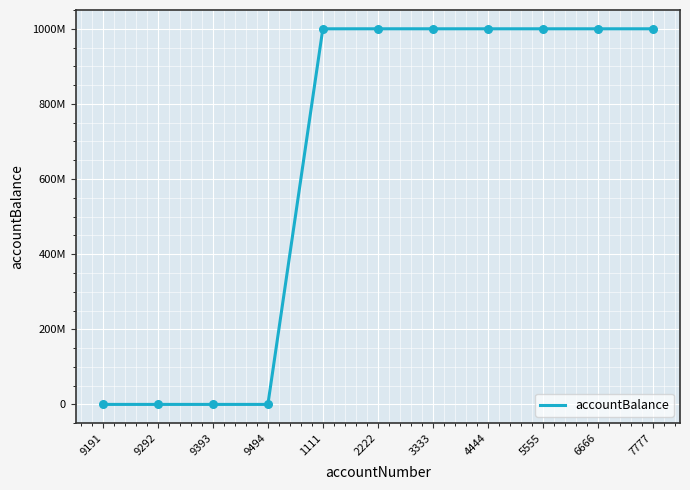

Does the chart have visible grid lines?

Yes